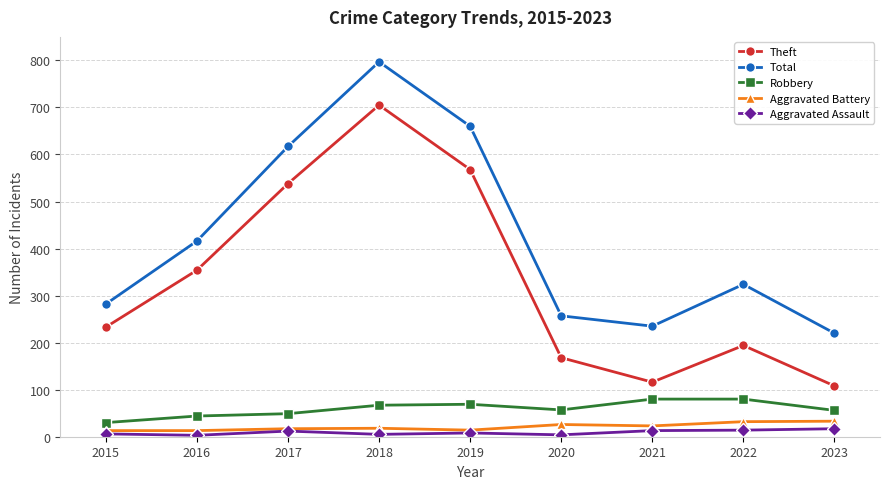

How many interior local valleys does the Total series have?

1